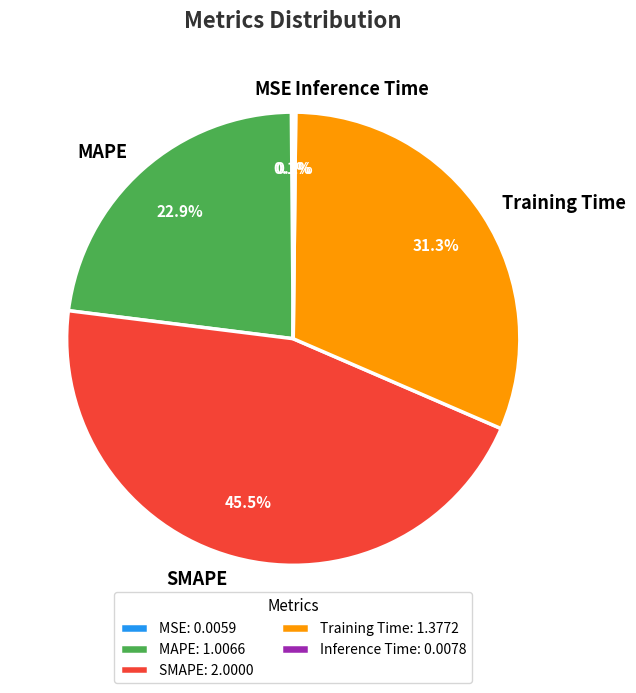

What portion of the pie excludes Training Time?

68.7%